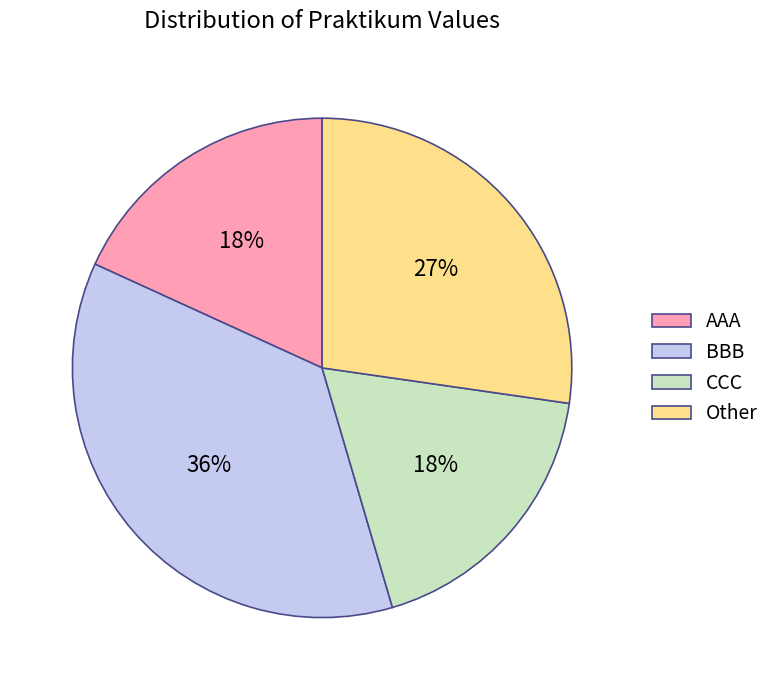

To the nearest percent, what is the difference between the largest and smallest slice percentages?

18%